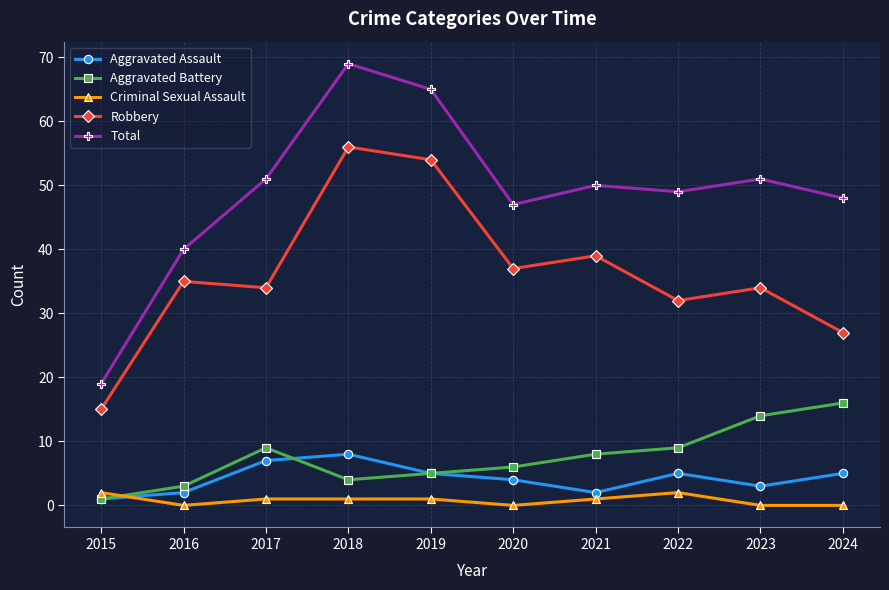

In Aggravated Assault, how many points are higher than both neighbors (excluding endpoints)?

2